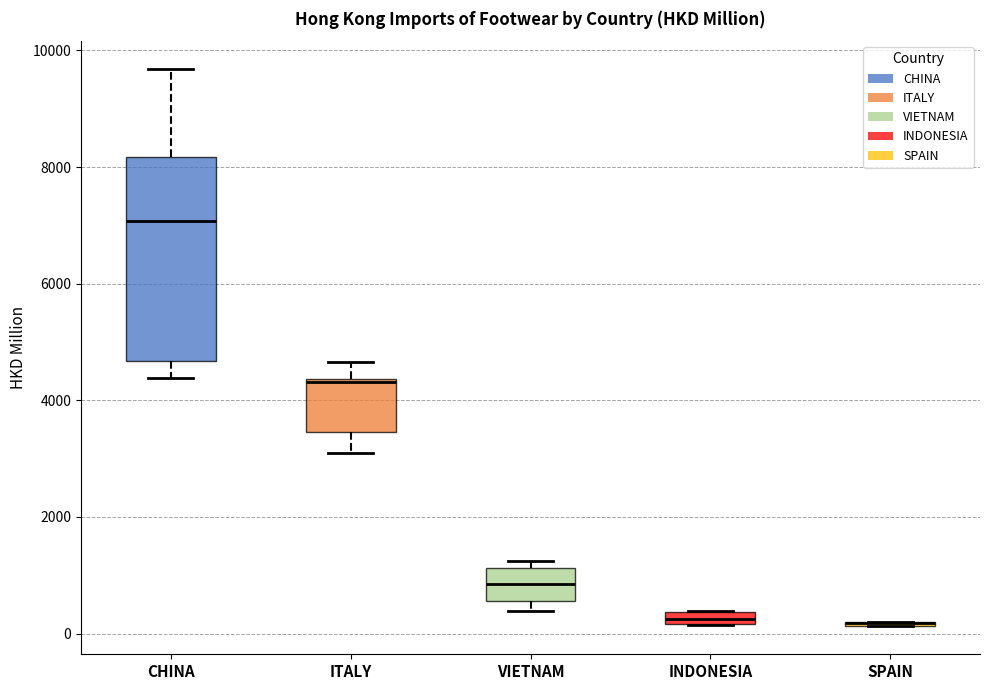

Where does the upper whisker of the box for ITALY end on the y-axis? The values are not printed on the chart, so give them approximately, as read against the axis.

4600